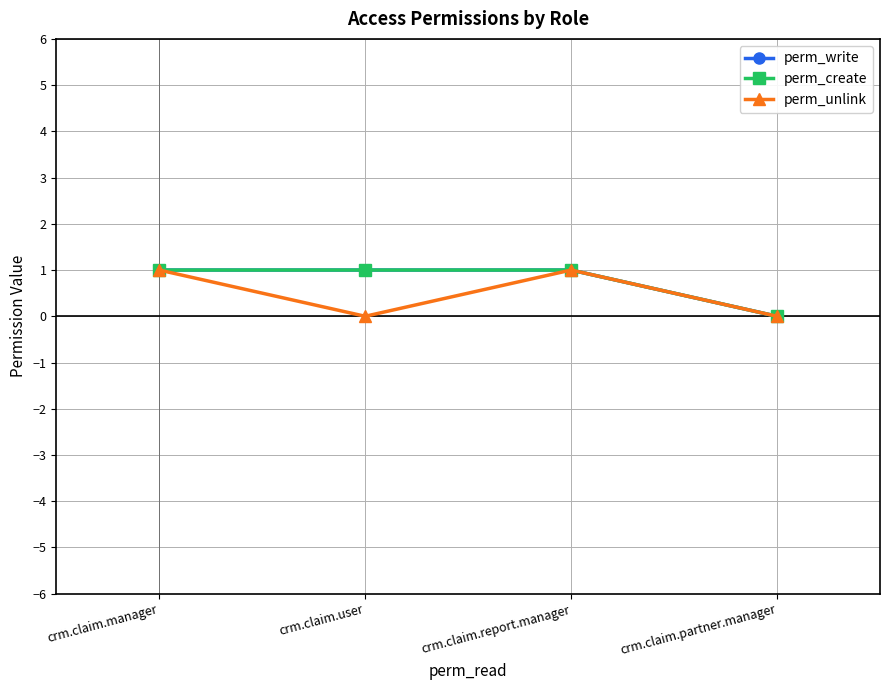

What is the label of the 2nd point from the right?

crm.claim.report.manager